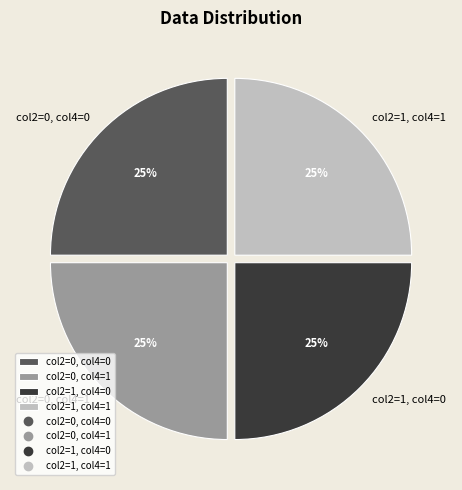

To the nearest percent, what portion does col2=0, col4=0 represent?

25%